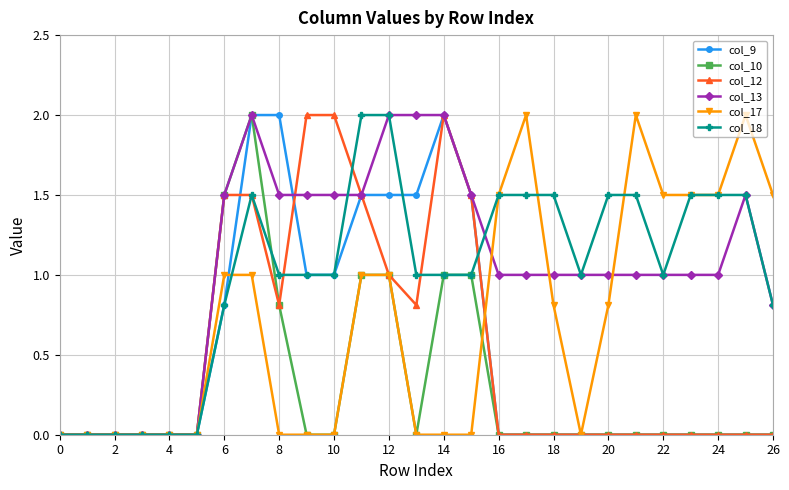

How many categories are shown in the chart?

27